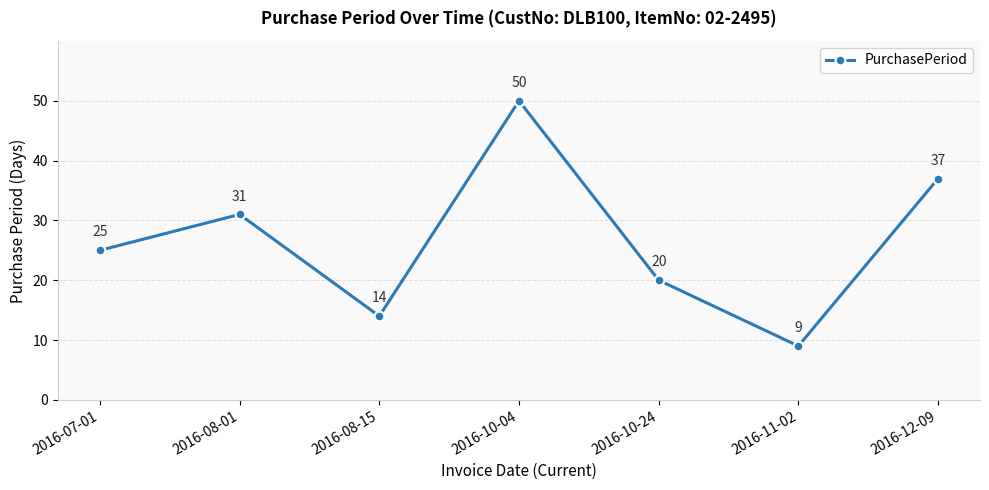

What is the minimum value shown in the chart?

9